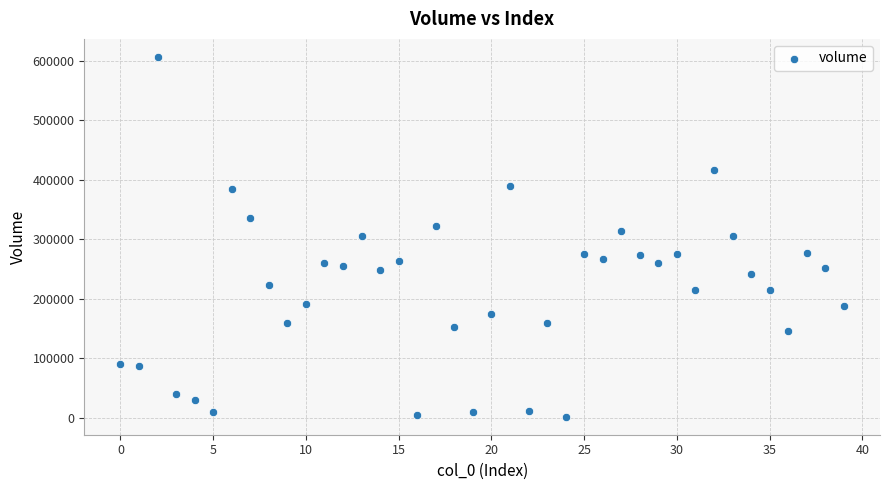

What is the range of Y values (max minus min)?

604531.8